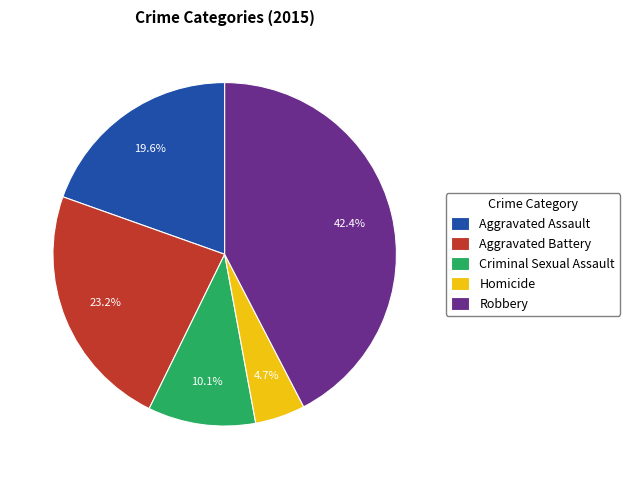

Is it true that Aggravated Assault is 25% of the pie?

False